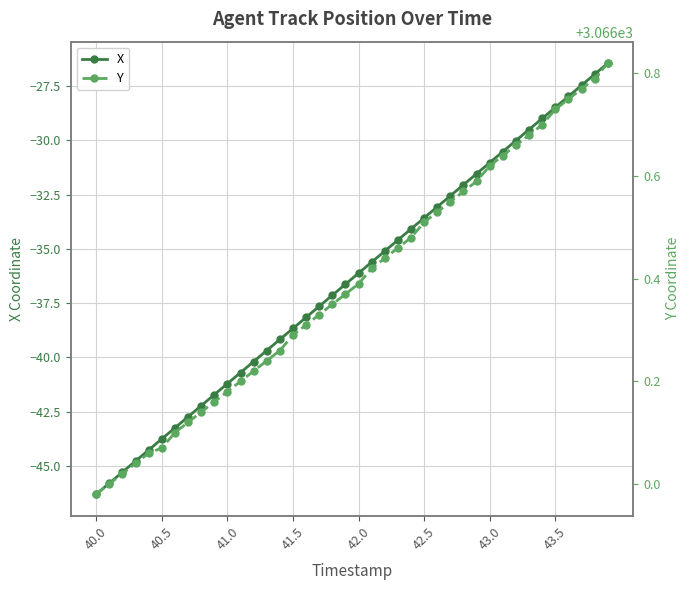

What is the difference between the maximum and second lowest values in the X series?

19.3